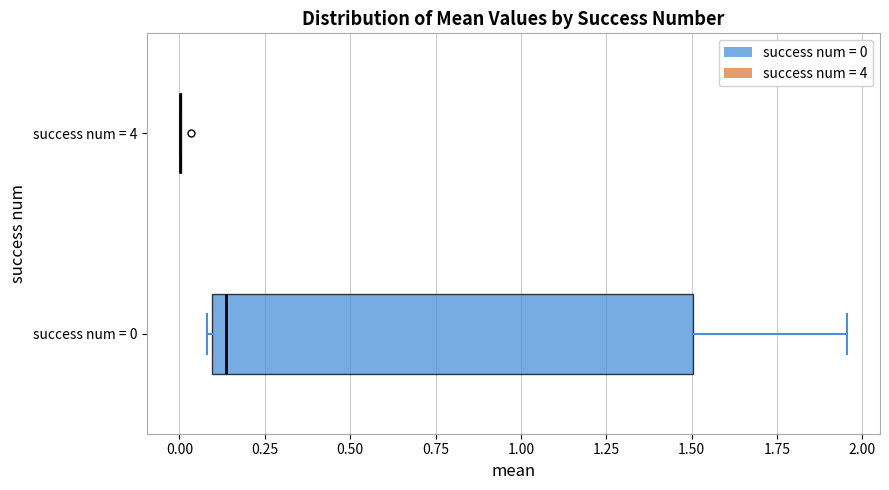

Reading bottom to top, transcribe this box plot: for each box, give where its median line is, the range the box spans, and where its two whiskers end, as read against the x-axis. The values are not printed on the chart, so give them approximately, as read against the axis.

success num = 0: median 0.15, box 0.10 to 1.50, whiskers 0.10 to 1.95
success num = 4: box collapsed to a line at 0.00, whiskers 0.00 to 0.00